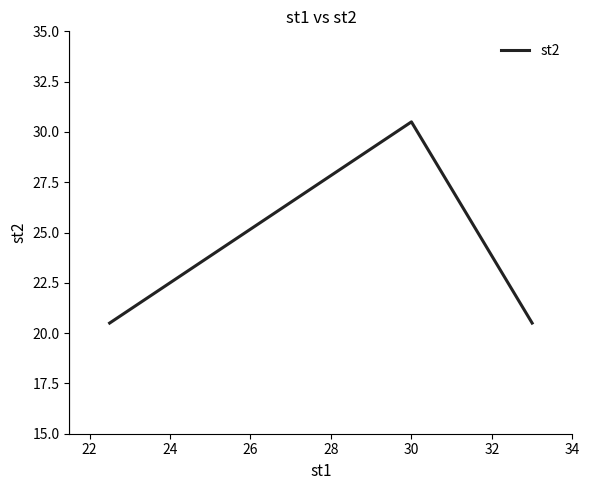

What is the sum of all values?

71.5